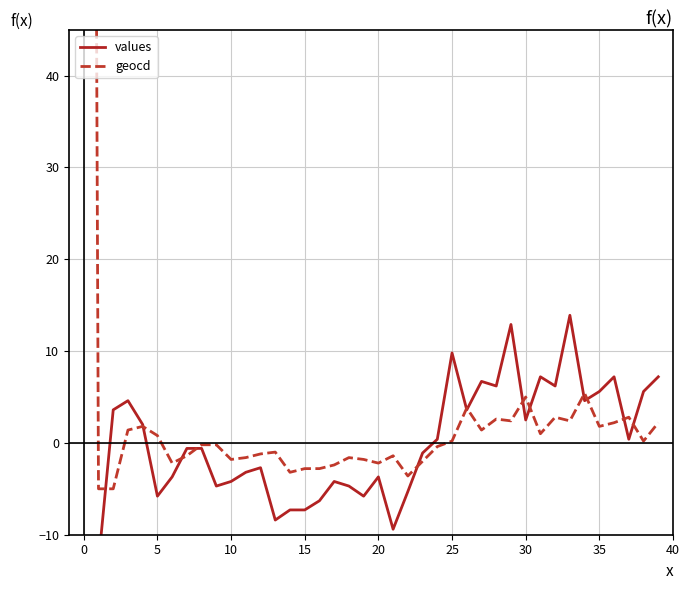

Which series has the largest range (max minus min)?

geocd